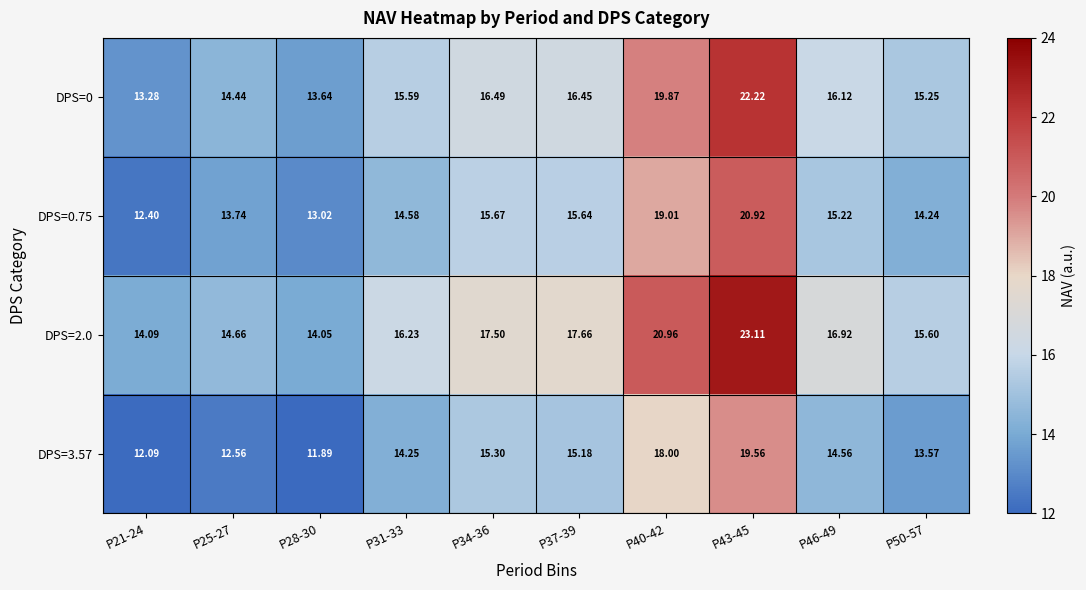

Is the value of DPS=2.0 at P46-49 greater than the value of DPS=0 at P28-30?

Yes